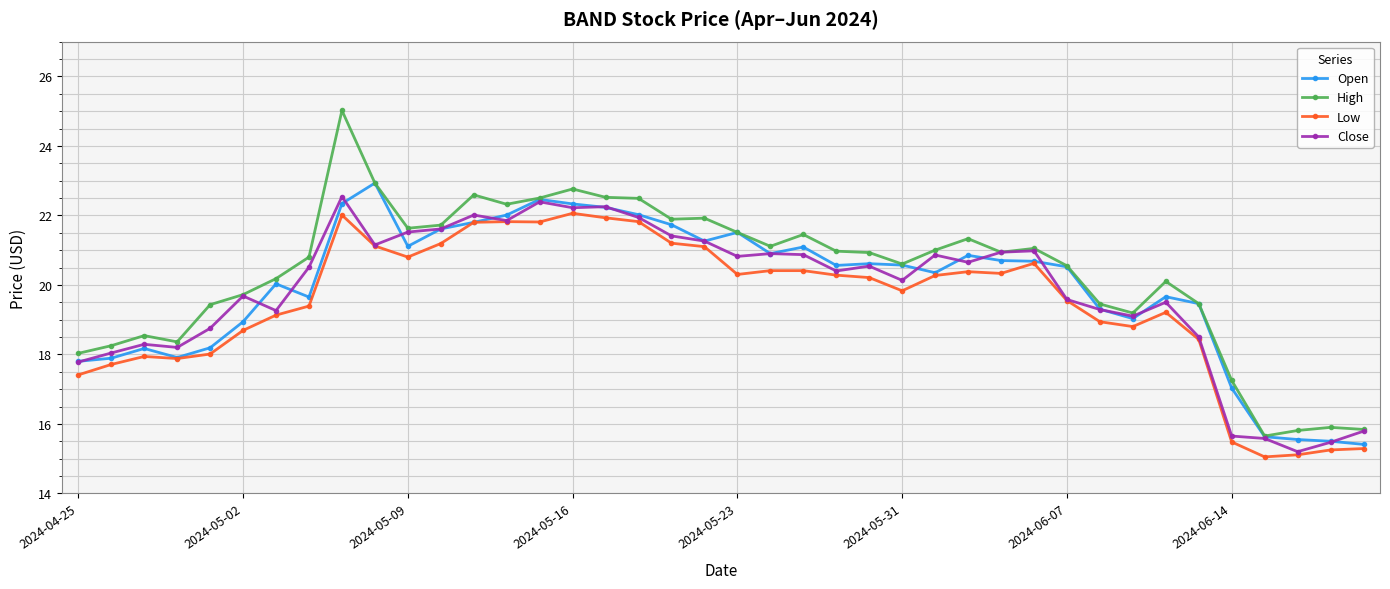

True or false: High has more than 1 points higher than both neighbors.

True